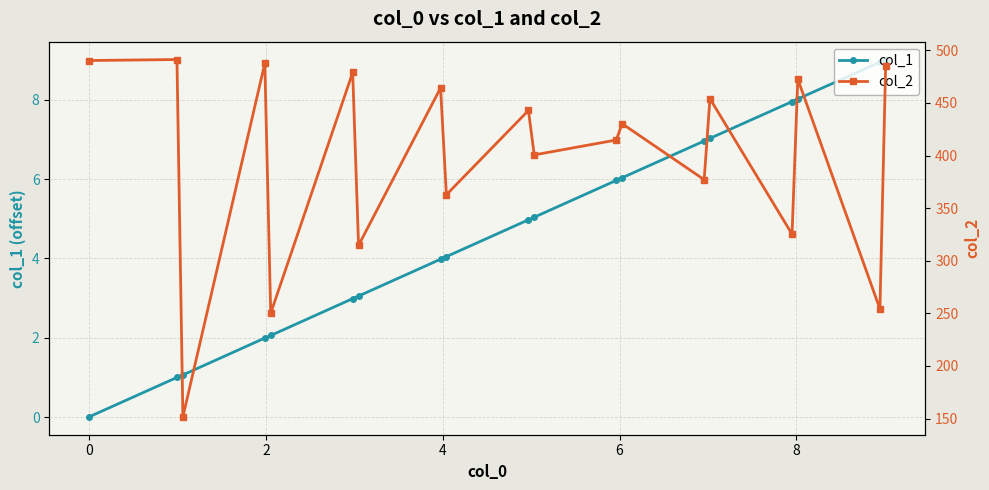

What is the value of the col_1 point at the 4th from the left?

2.0